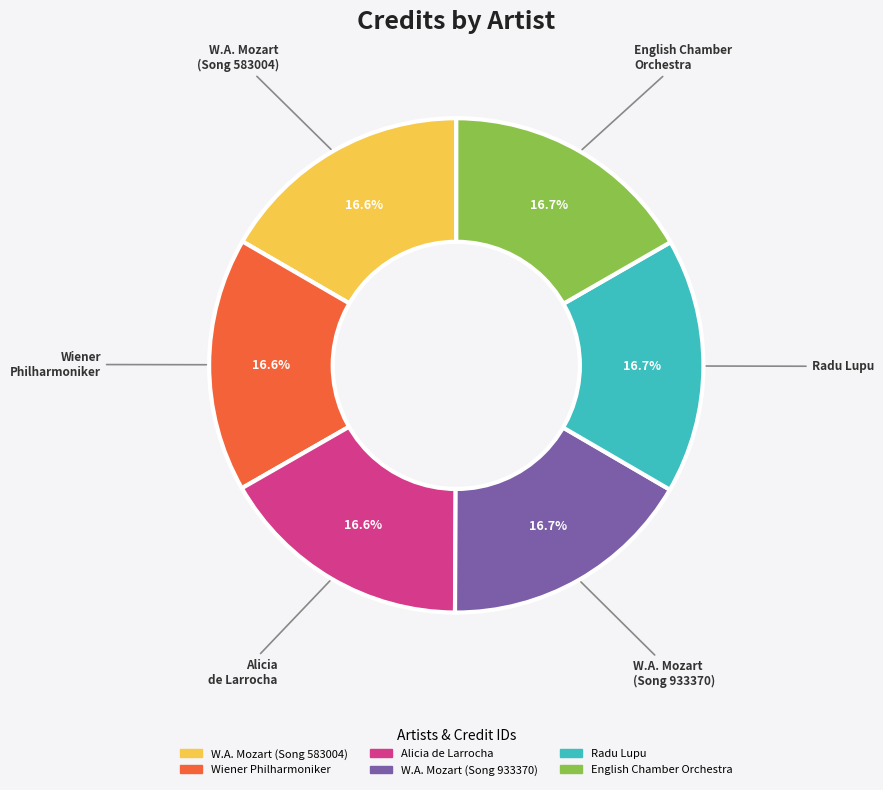

Is there a majority slice in this chart?

No